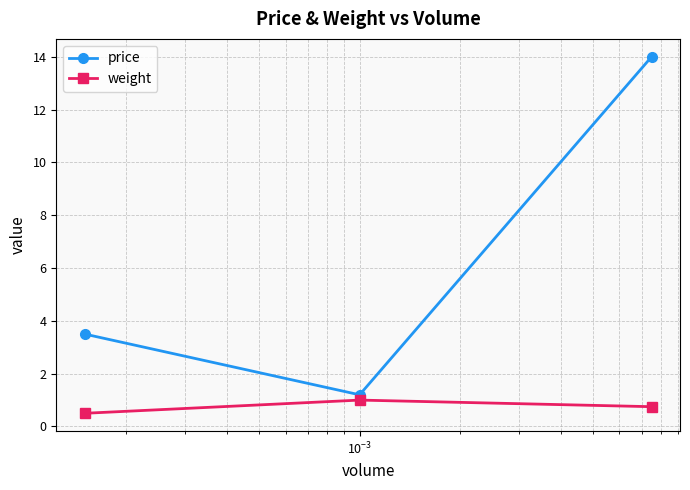

What is the maximum value shown in the chart?

14.0